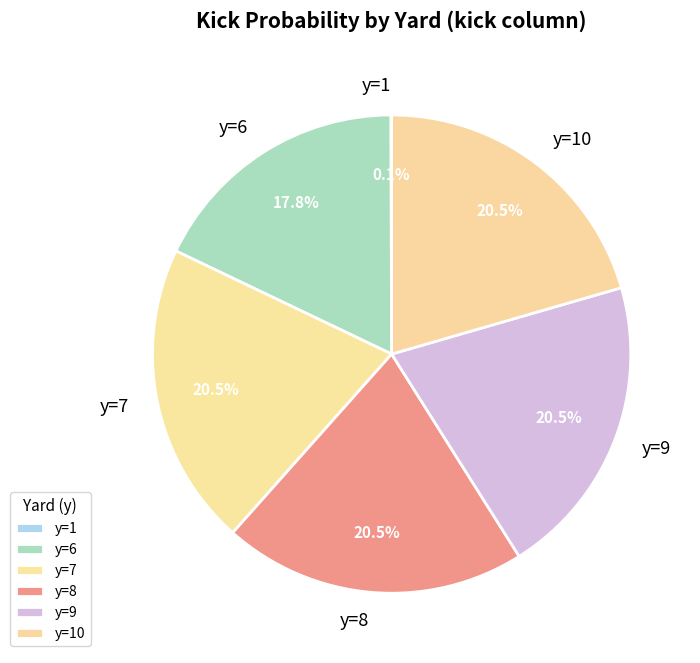

Does y=9 represent more than half of the total?

No